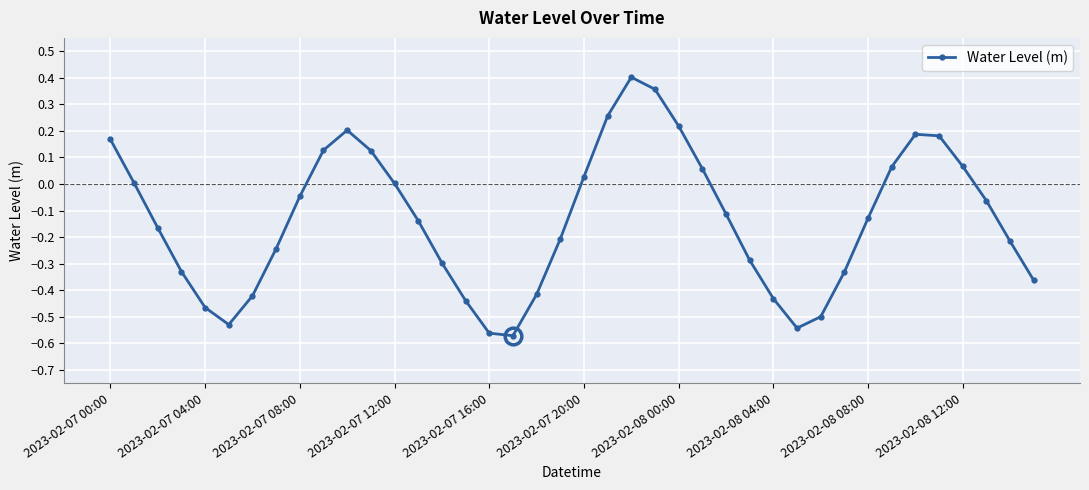

True or false: there are more than 1 points higher than both neighbors.

True